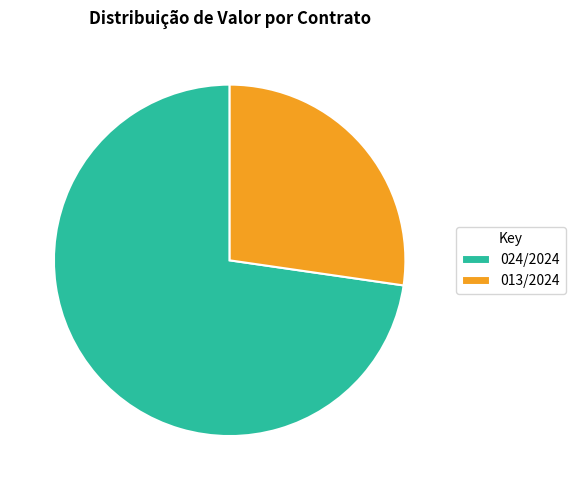

Is the sum of 013/2024 and 024/2024 greater than half?

Yes